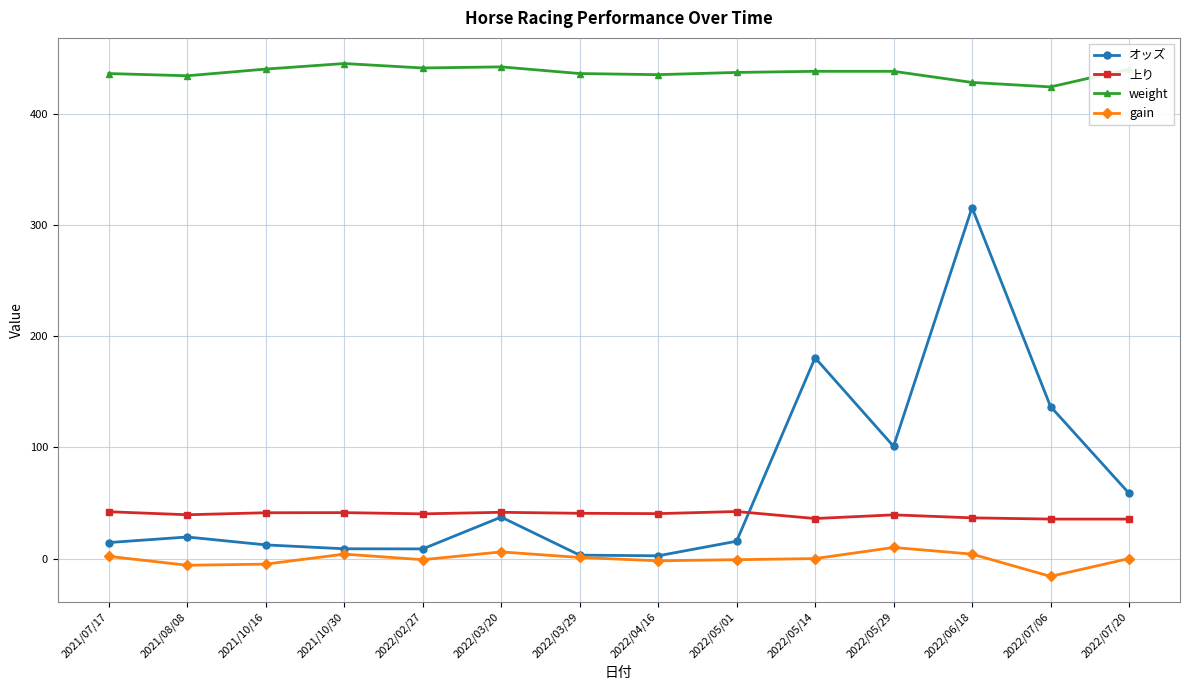

True or false: weight has a value of 440.0 at 2022/07/20.

True